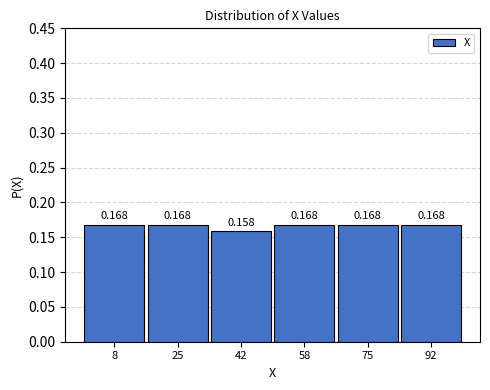

What is the height of the bar covering 34 to 50 on the x-axis? The bar edges are not printed on the chart, so give them approximately, as read against the axis.

0.158